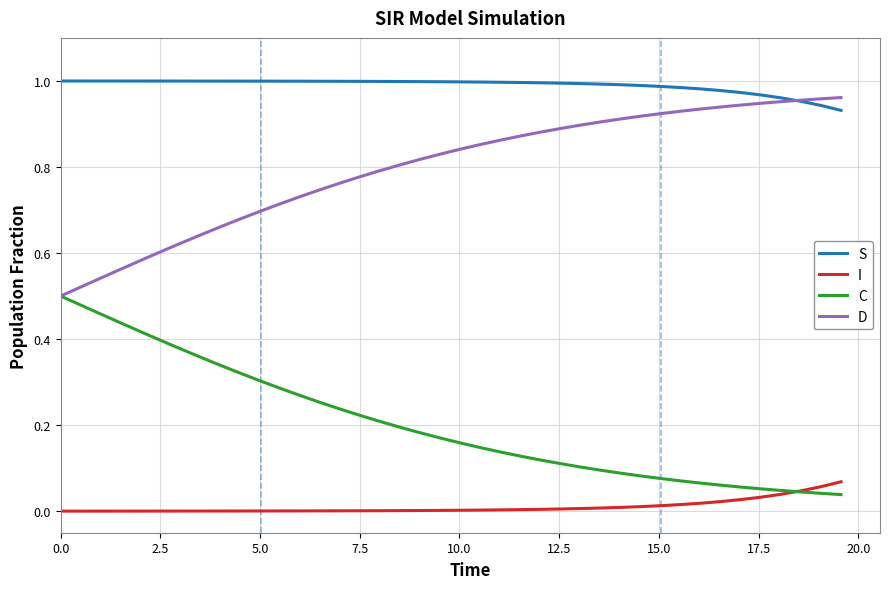

True or false: D and I intersect in this chart.

False